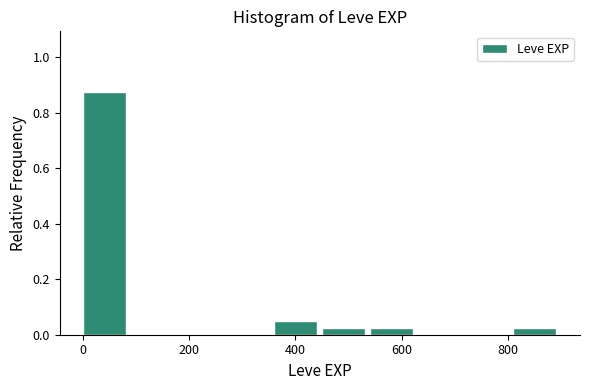

What is the height of the bar covering 460 to 540 on the x-axis? Neither the bar edges nor the heights are printed on the chart, so give them approximately, as read against the axes.

0.02